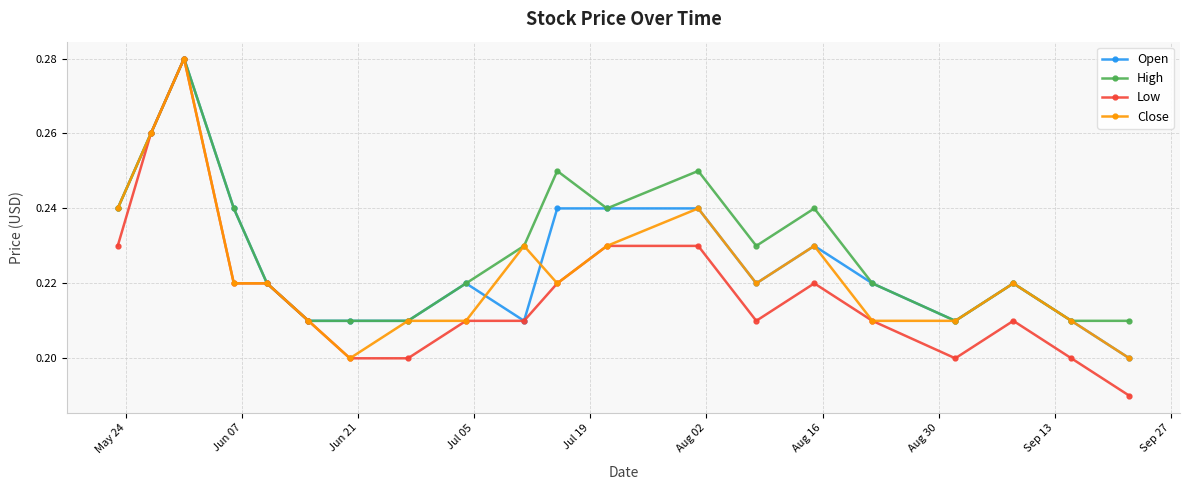

Rank the series by their average value, from lowest to highest.

Low, Close, Open, High